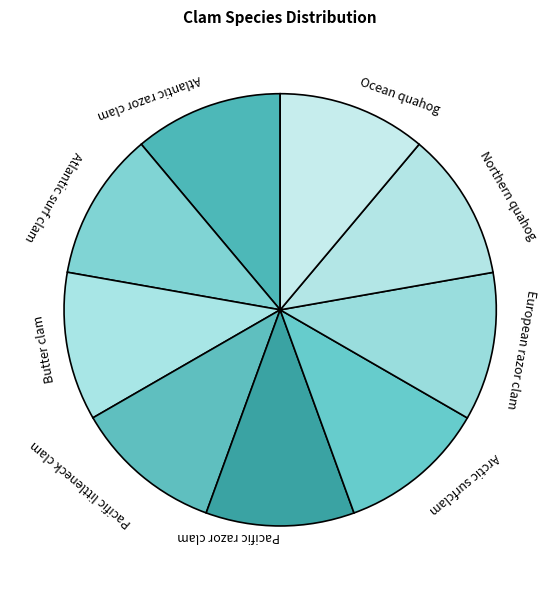

True or false: Pacific littleneck clam accounts for 5% of the total.

False